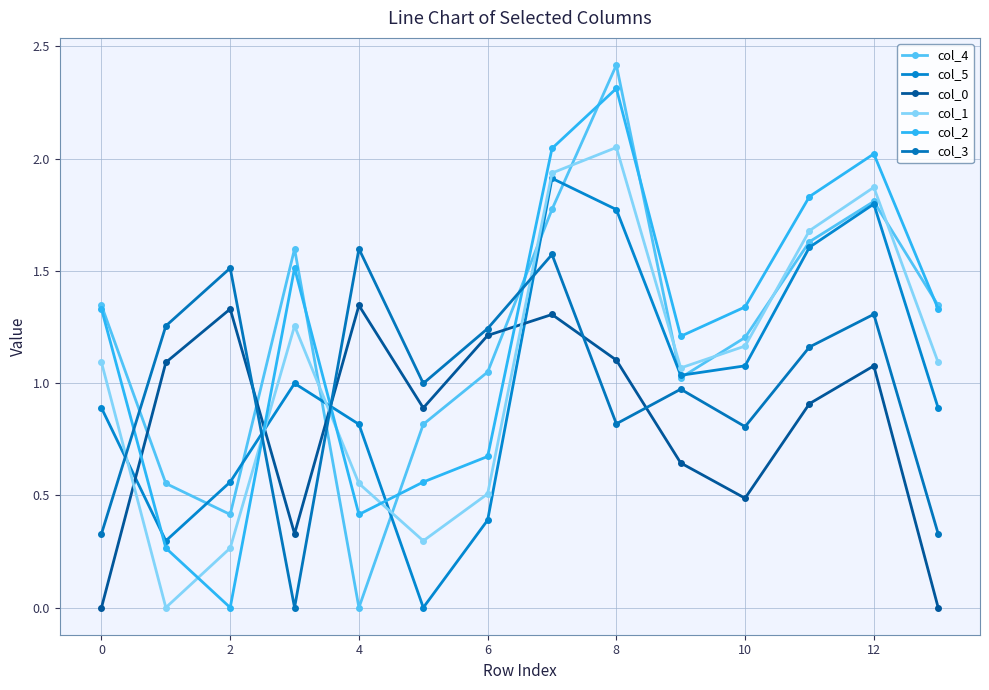

How many categories are shown in the chart?

14